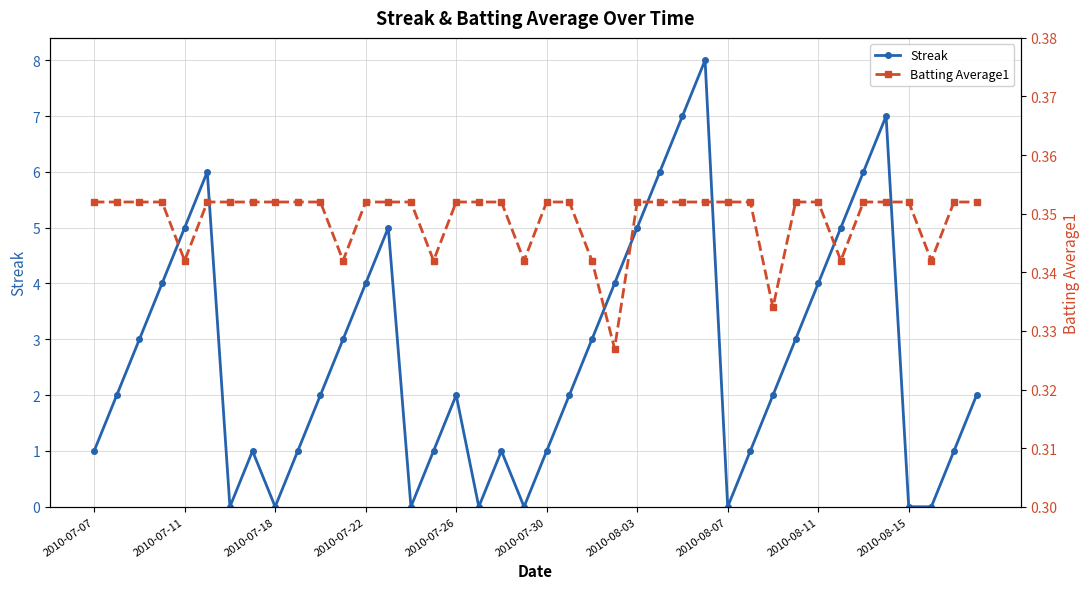

What is the value of the Streak point at the 35th from the left?

6.0